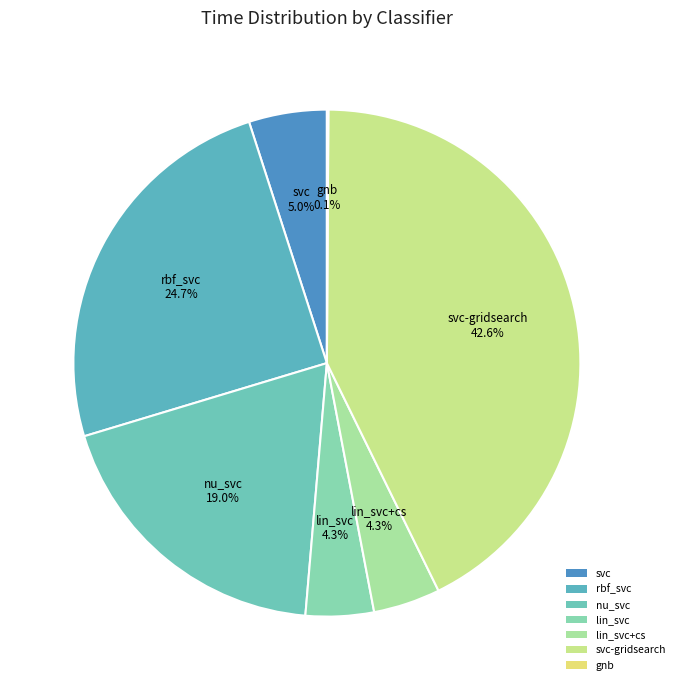

True or false: svc-gridsearch accounts for 43% of the total.

True